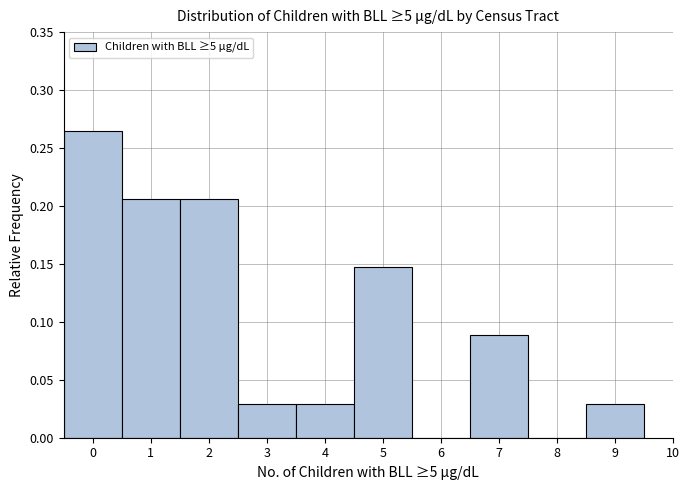

What is the height of the bar covering 8.5 to 9.5 on the x-axis? The values are not printed on the chart, so give them approximately, as read against the axis.

0.030